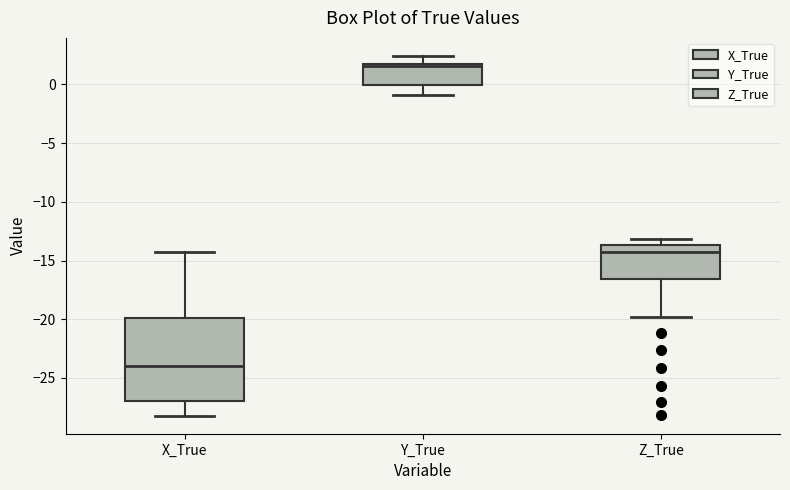

Where does the lower whisker of the box for Y_True end on the y-axis? The values are not printed on the chart, so give them approximately, as read against the axis.

-1.0